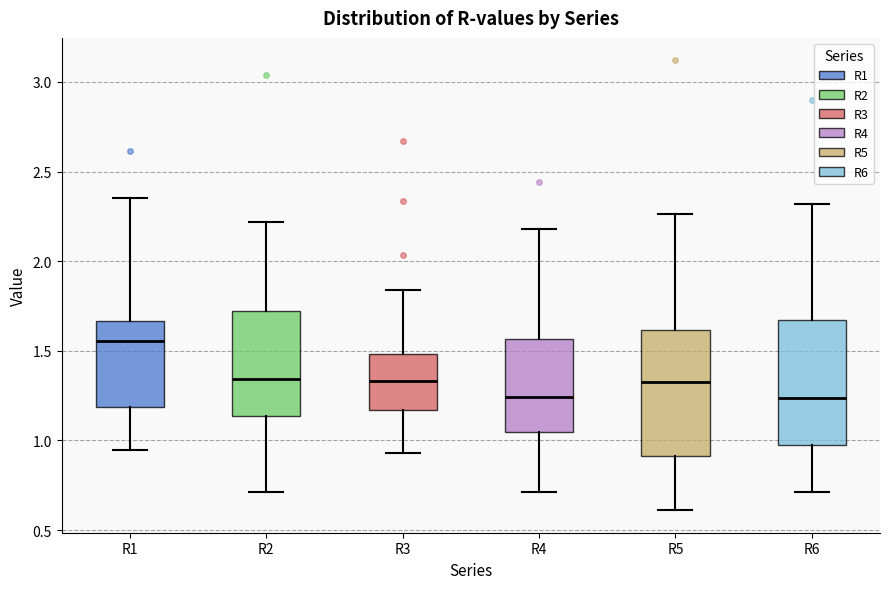

Reading left to right, read every box against the y-axis: the position of its median line, the range the box covers, and the ends of its whiskers. The values are not printed on the chart, so give them approximately, as read against the axis.

R1: median 1.55, box 1.20 to 1.65, whiskers 0.95 to 2.35
R2: median 1.35, box 1.15 to 1.70, whiskers 0.70 to 2.20
R3: median 1.35, box 1.15 to 1.50, whiskers 0.95 to 1.85
R4: median 1.25, box 1.05 to 1.55, whiskers 0.70 to 2.20
R5: median 1.35, box 0.90 to 1.60, whiskers 0.60 to 2.25
R6: median 1.25, box 0.95 to 1.65, whiskers 0.70 to 2.30